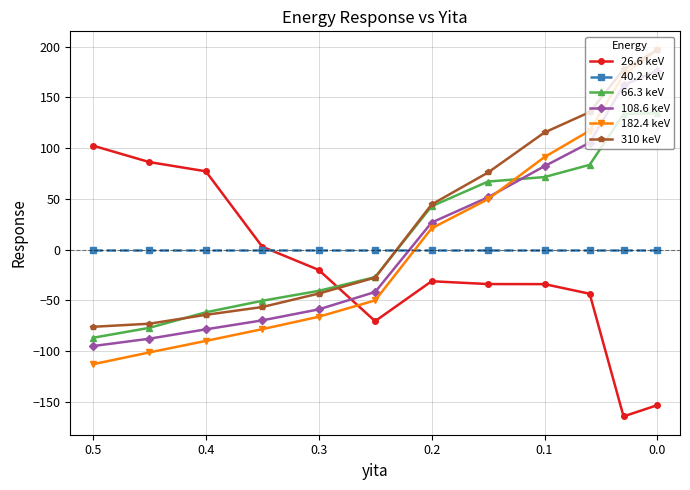

What is the lowest value of the 66.3 keV series?

-86.8